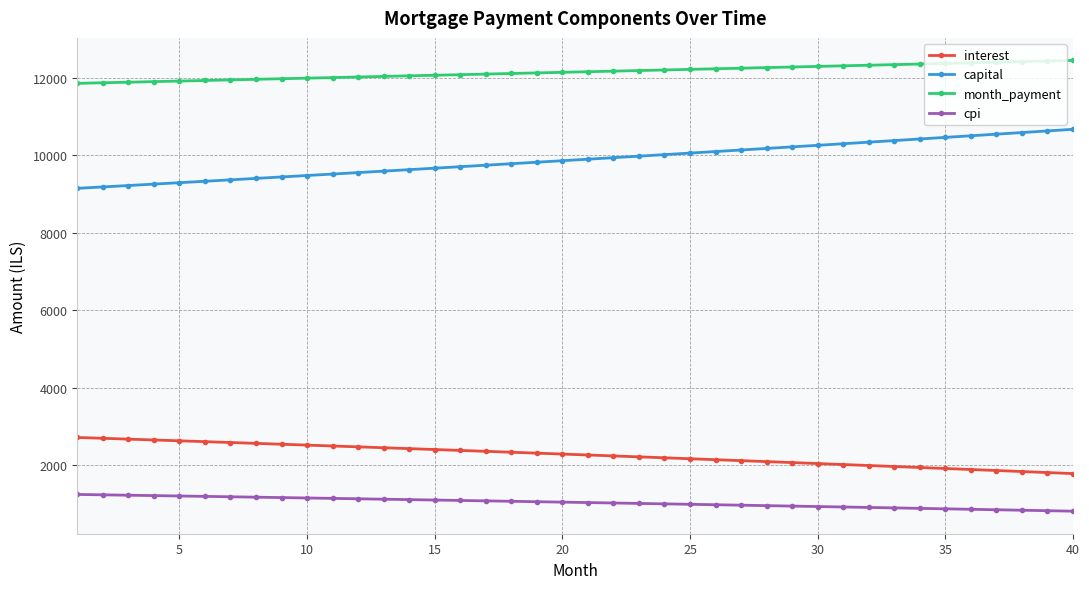

What is the value of the cpi point at the 23rd from the left?

1007.9